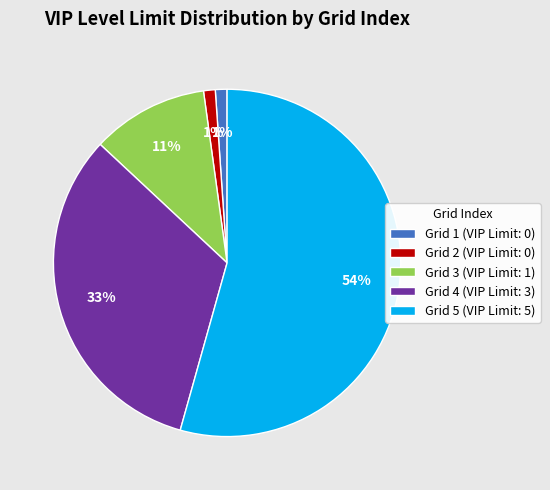

What is the ratio of the value at Grid 4 (VIP Limit: 3) to the value at Grid 5 (VIP Limit: 5)?

0.6